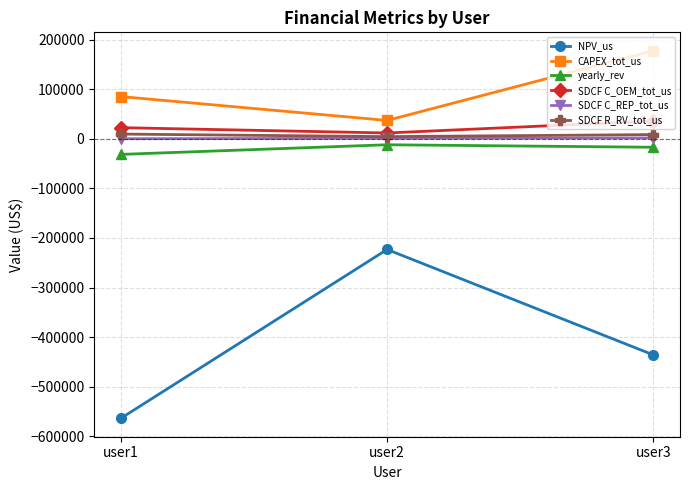

What is the value of the CAPEX_tot_us point at the 1st from the left?

85000.0